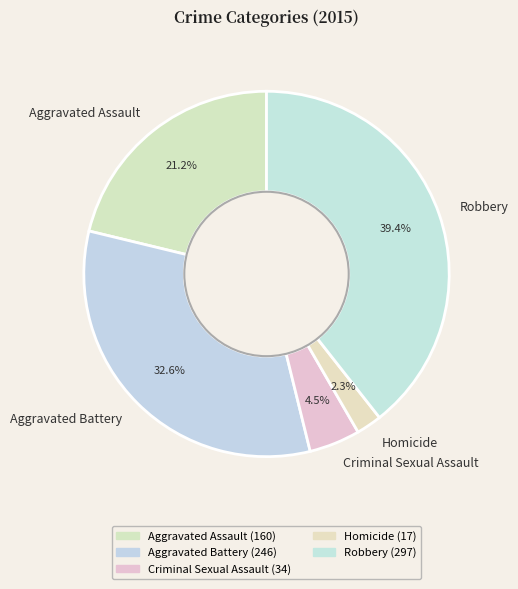

How many segments does this pie chart have?

5